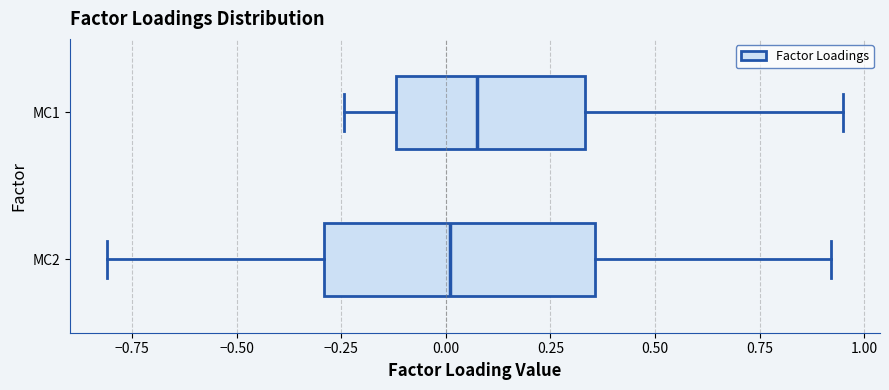

Reading bottom to top, read every box against the x-axis: the position of its median line, the range the box covers, and the ends of its whiskers. The values are not printed on the chart, so give them approximately, as read against the axis.

MC2: median 0.00, box -0.30 to 0.35, whiskers -0.80 to 0.90
MC1: median 0.10, box -0.10 to 0.35, whiskers -0.25 to 0.95